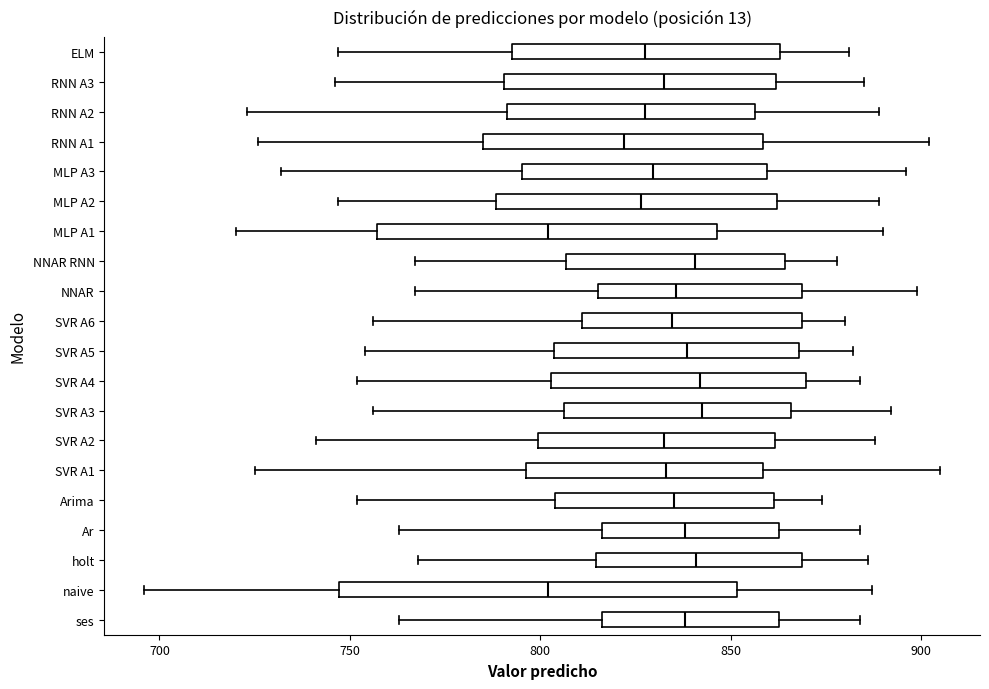

Where is the left edge of the box for Ar on the x-axis? The values are not printed on the chart, so give them approximately, as read against the axis.

815